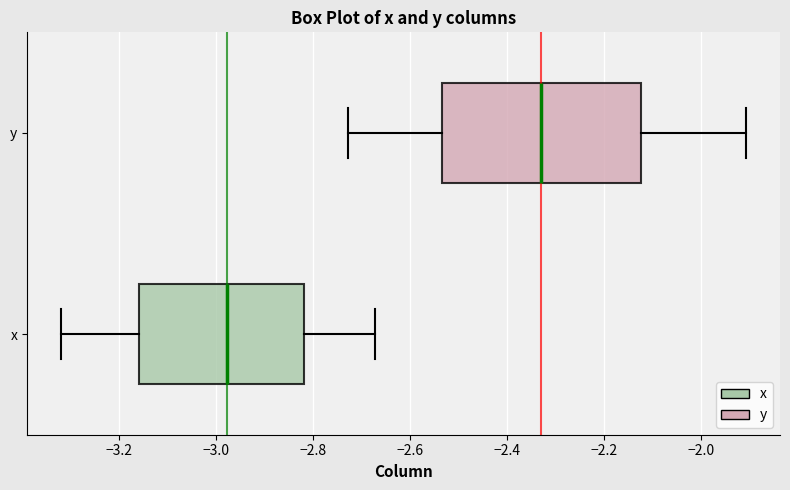

Reading bottom to top, transcribe this box plot: for each box, give where its median line is, the range the box spans, and where its two whiskers end, as read against the x-axis. The values are not printed on the chart, so give them approximately, as read against the axis.

x: median -2.98, box -3.16 to -2.82, whiskers -3.32 to -2.68
y: median -2.34, box -2.54 to -2.12, whiskers -2.72 to -1.90